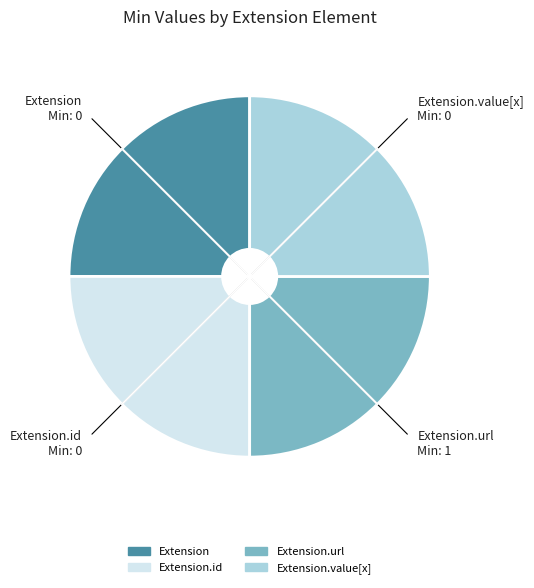

Does Extension.url account for over 50% of the chart?

No